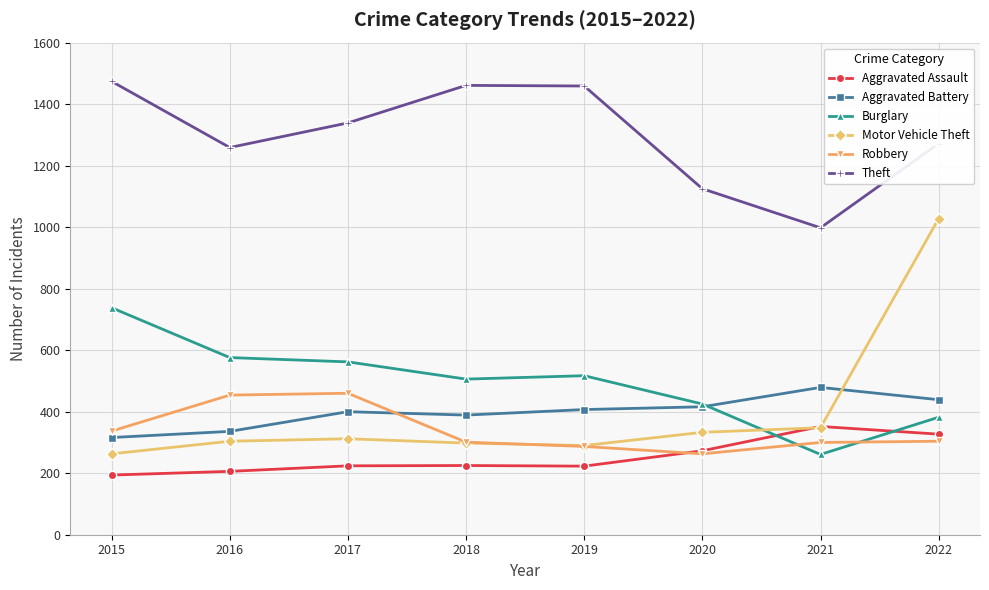

What is the difference between the Robbery values at 2015 and 2020?

74